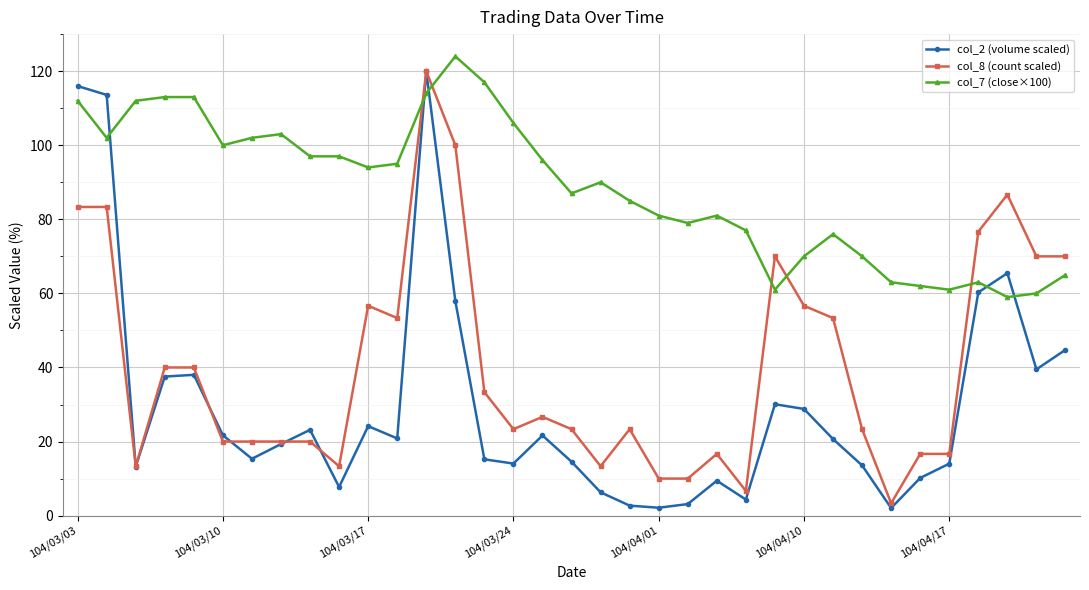

Which series has the largest total across all categories?

col_7 (close×100)